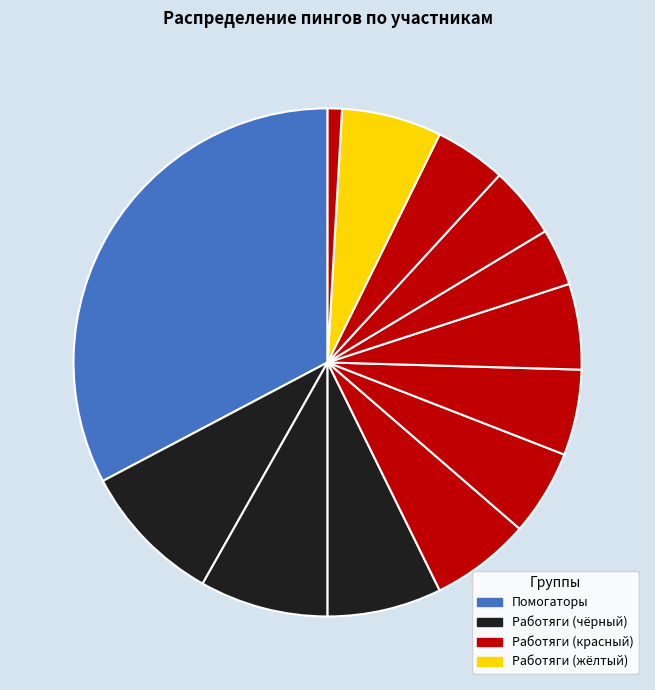

Does any single category account for the majority?

No